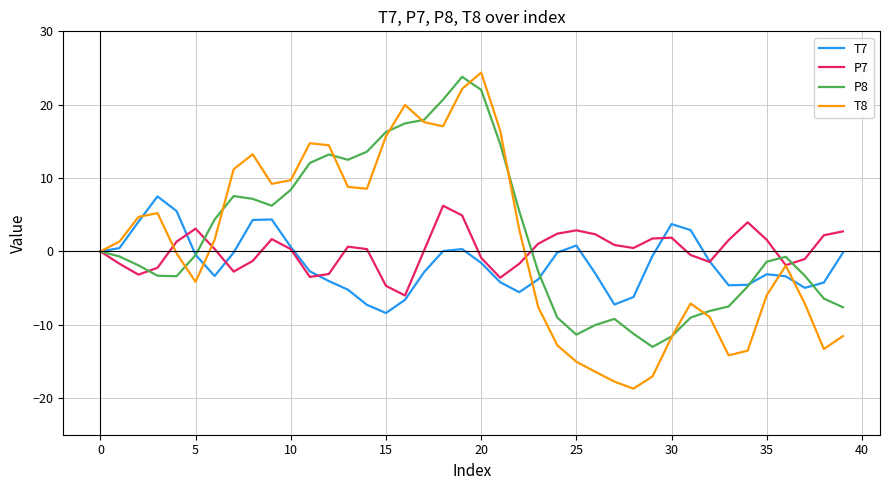

What is the average value of the P8 series?

2.2